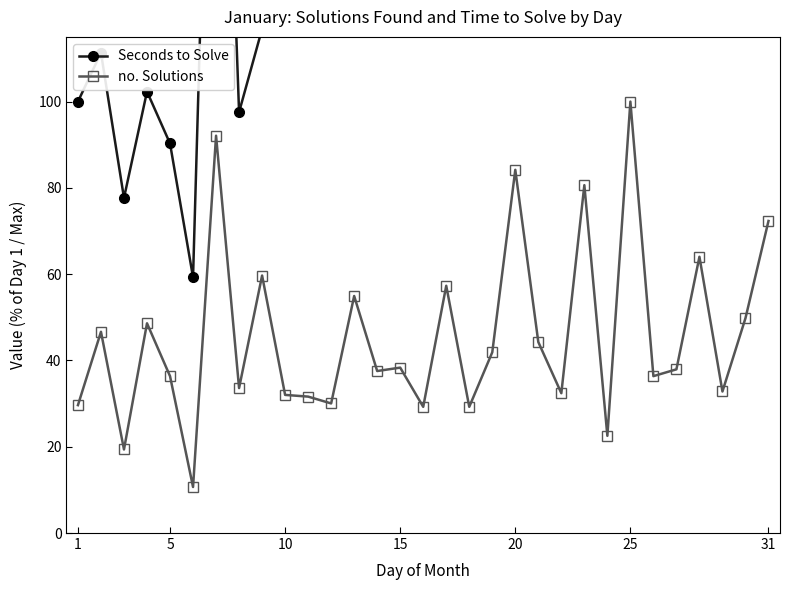

True or false: no. Solutions has a value of 137.0 at 20.

False